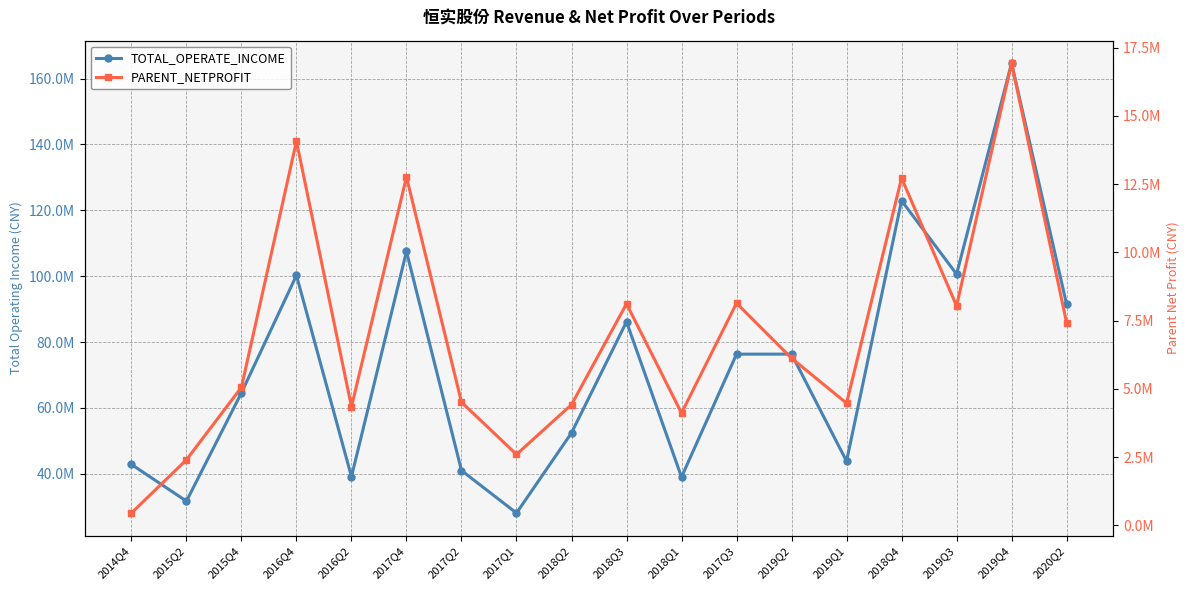

What is the value of the PARENT_NETPROFIT point at the 10th from the left?

8116396.5